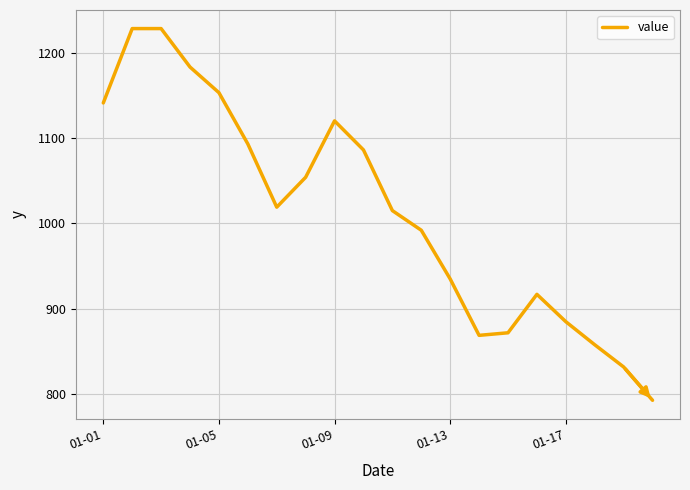

Is this an area chart (filled region under the line)?

No